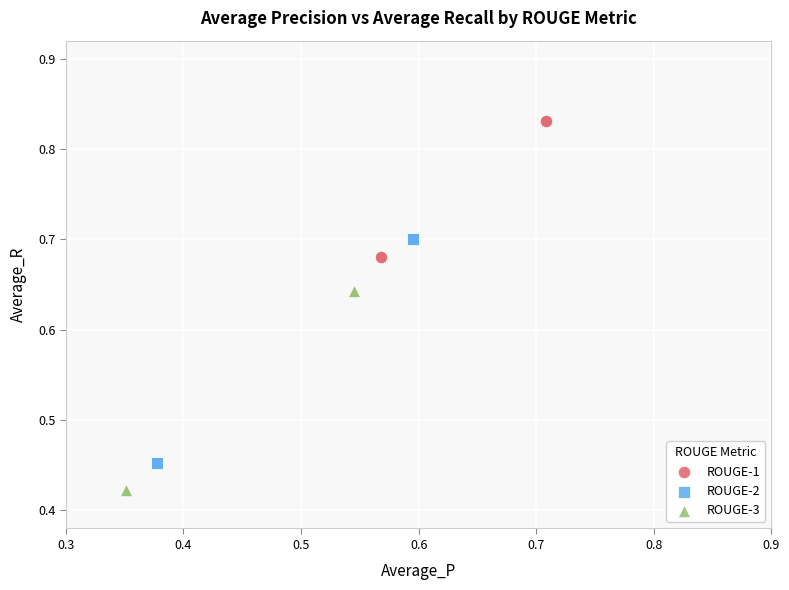

Which series reaches the minimum Y coordinate?

ROUGE-3